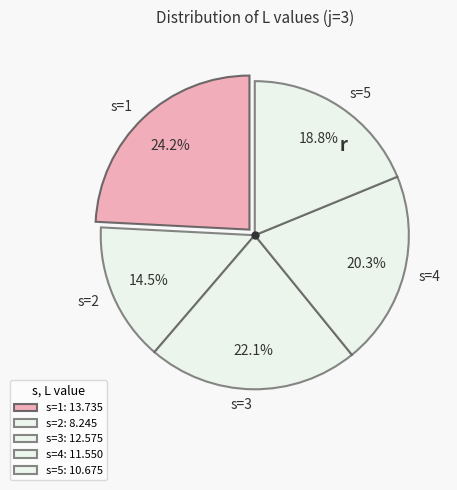

Approximately how many times larger is the value at s=5 compared to s=1?

0.8